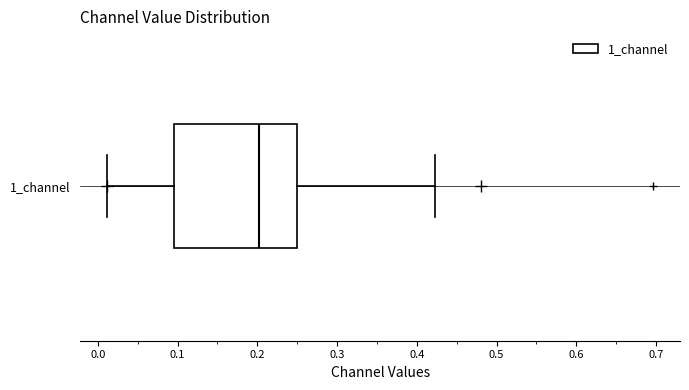

Transcribe this box plot: give where the median line is, the range the box spans, and where the two whiskers end, as read against the x-axis. The values are not printed on the chart, so give them approximately, as read against the axis.

median 0.20, box 0.09 to 0.25, whiskers 0.01 to 0.42